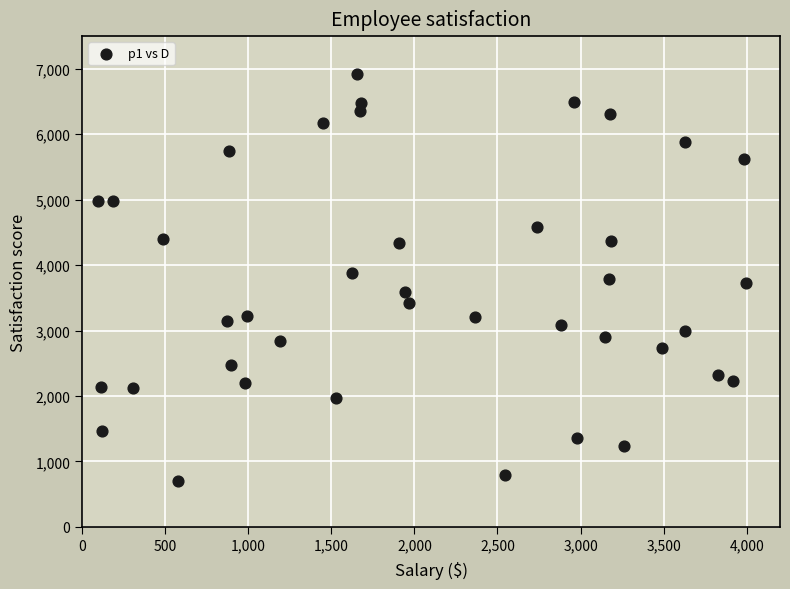

What is the range of Y values (max minus min)?

6226.7